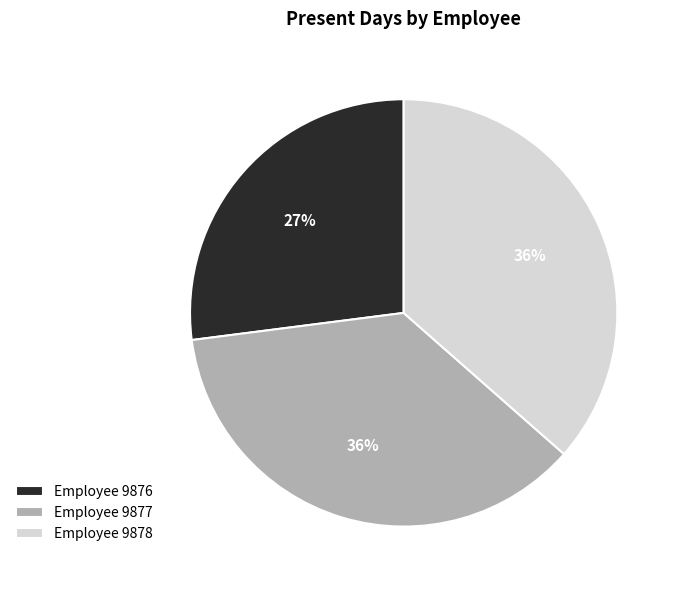

Combined, do Employee 9877 and Employee 9876 account for over 50%?

Yes